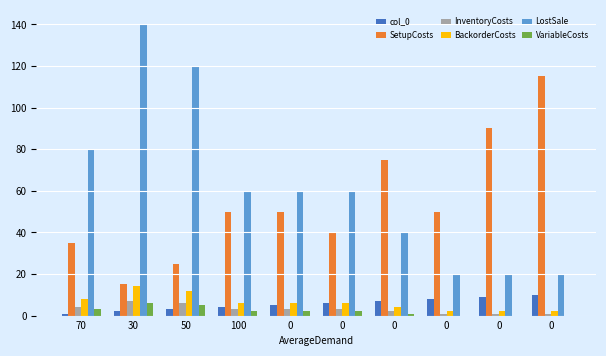

What is the value of the col_0 bar at the 1st from the left?

1